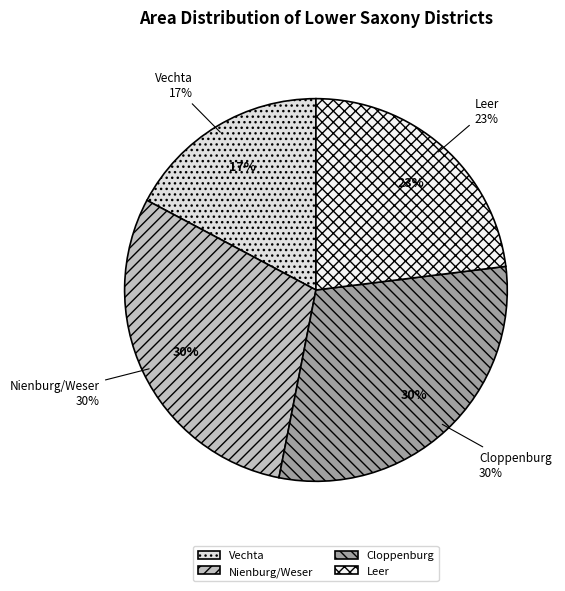

Rank the categories by value from highest to lowest.

Cloppenburg, Nienburg/Weser, Leer, Vechta